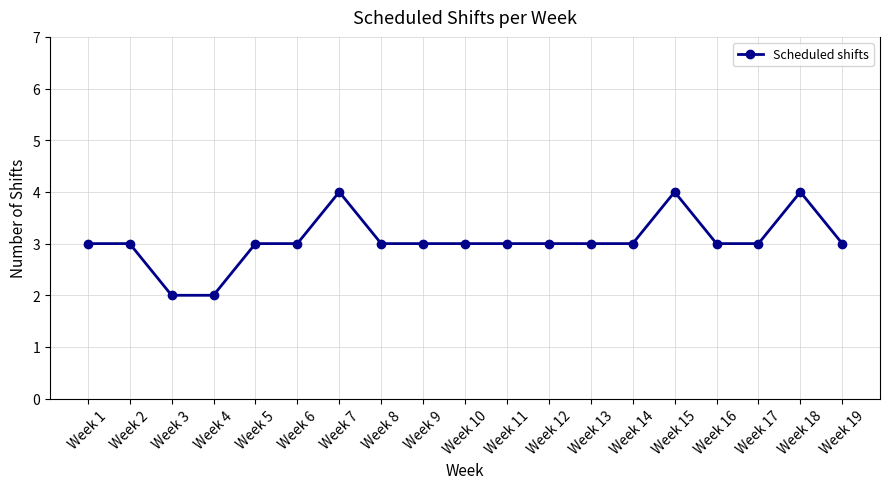

Does the chart have visible grid lines?

Yes